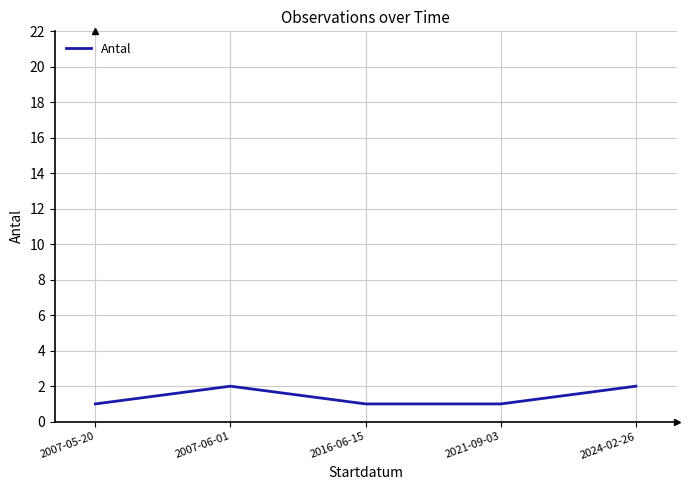

How many lines are shown in the chart?

1